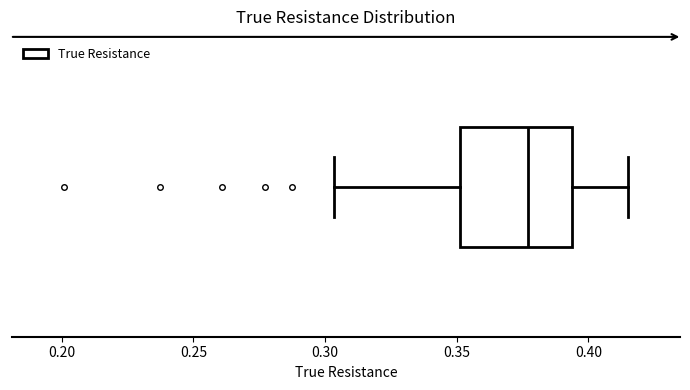

Transcribe this box plot: give where the median line is, the range the box spans, and where the two whiskers end, as read against the x-axis. The values are not printed on the chart, so give them approximately, as read against the axis.

median 0.375, box 0.350 to 0.395, whiskers 0.305 to 0.415